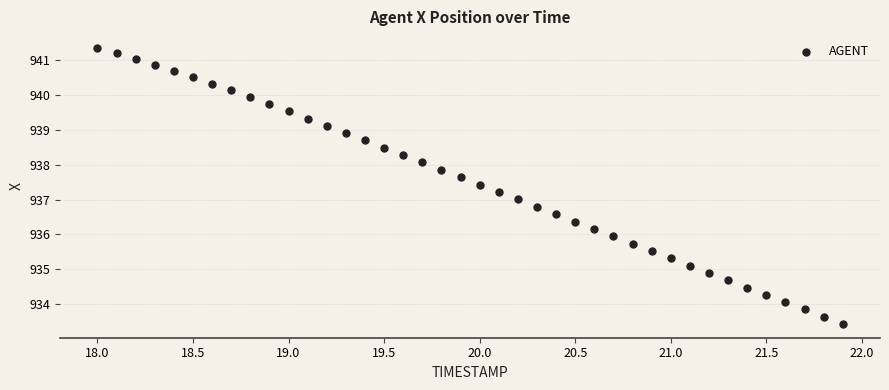

What is the range of X values (max minus min)?

3.9